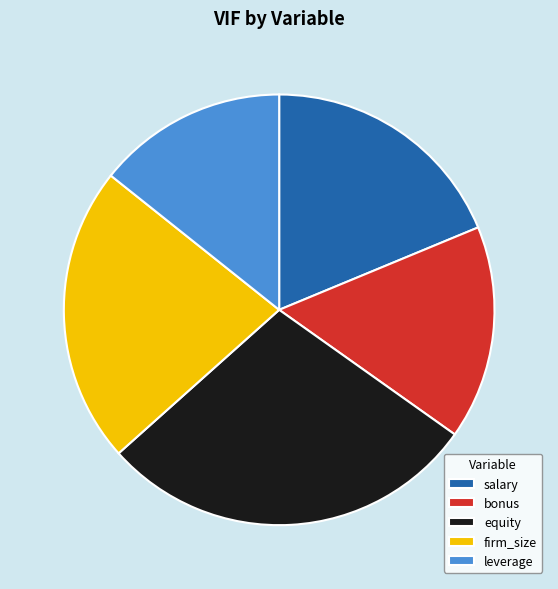

True or false: salary accounts for 31% of the total.

False